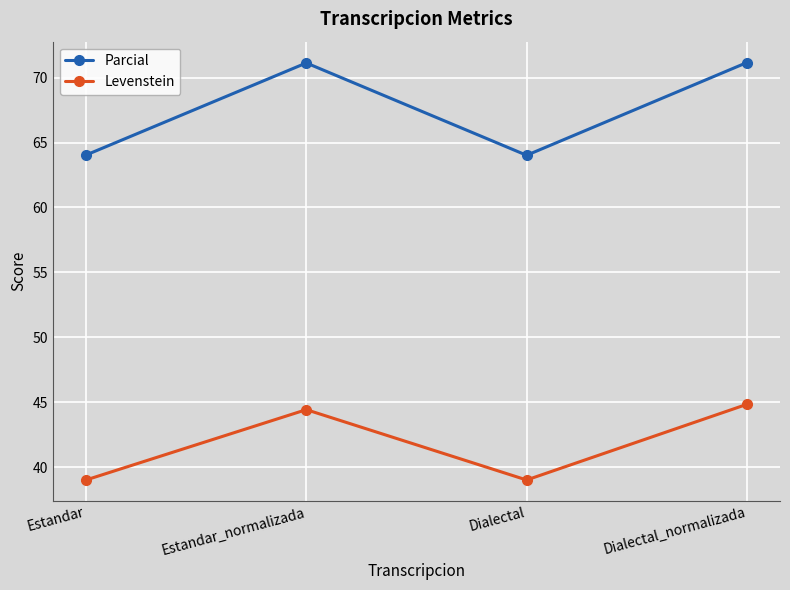

What are all the series names shown in the legend?

Parcial, Levenstein